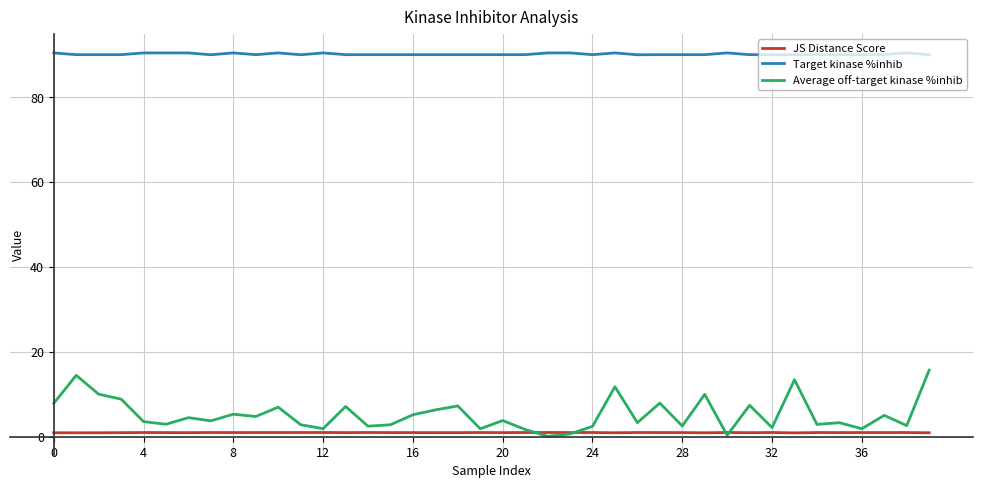

True or false: Target kinase %inhib and JS Distance Score cross at least once.

False